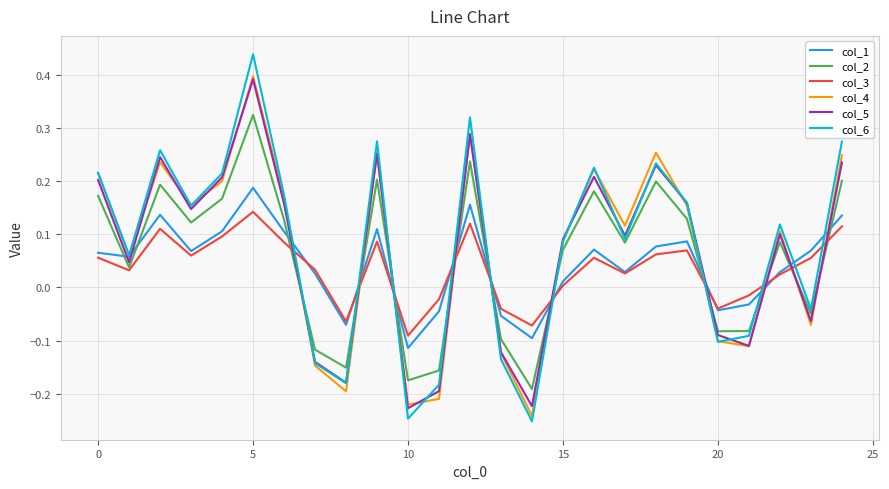

Which series has the widest spread of values?

col_6